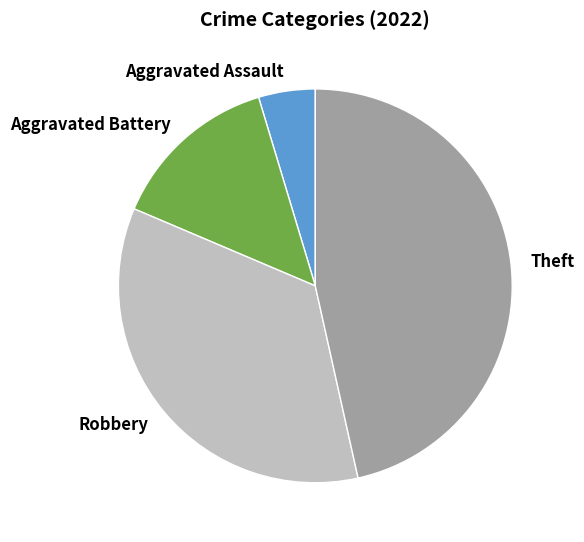

How many slices are in this pie chart?

4